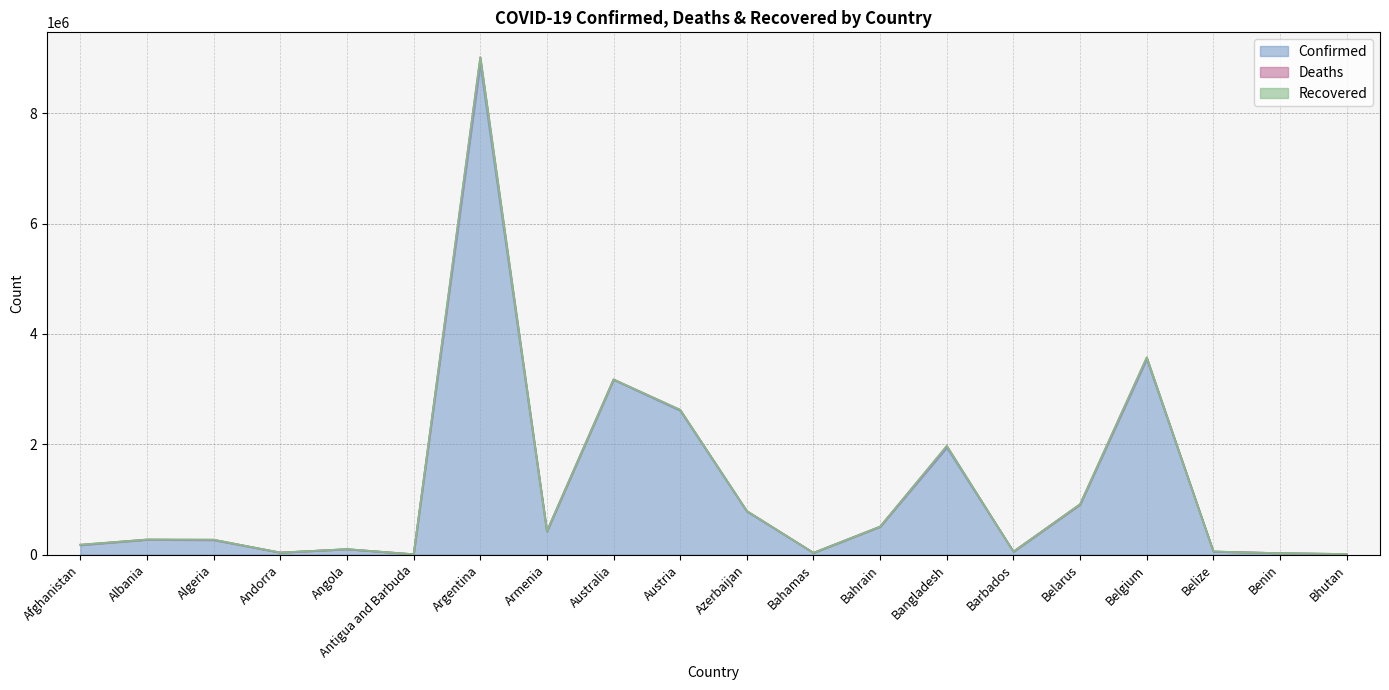

In Confirmed, how many points are lower than both neighbors (excluding endpoints)?

5